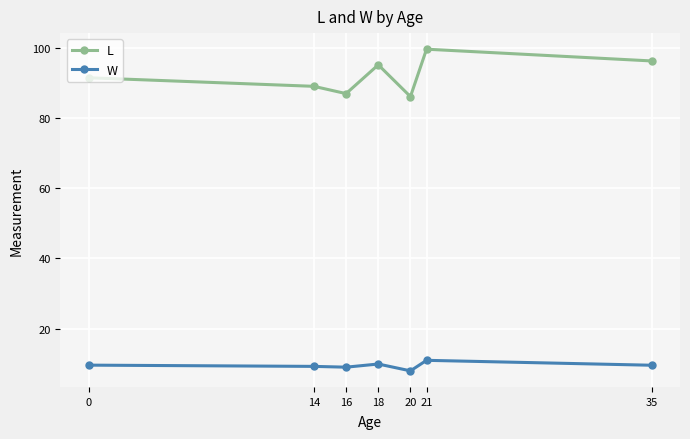

How many data points in L are above 91?

4